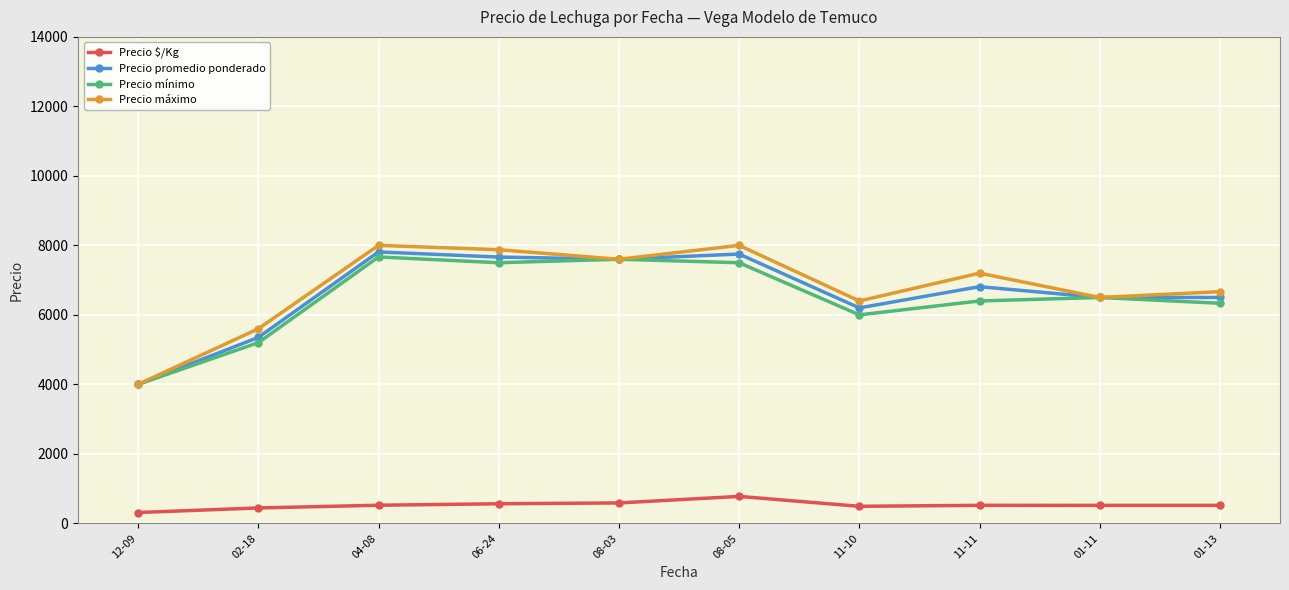

List the series in order of their peak value, highest first.

Precio máximo, Precio promedio ponderado, Precio mínimo, Precio $/Kg